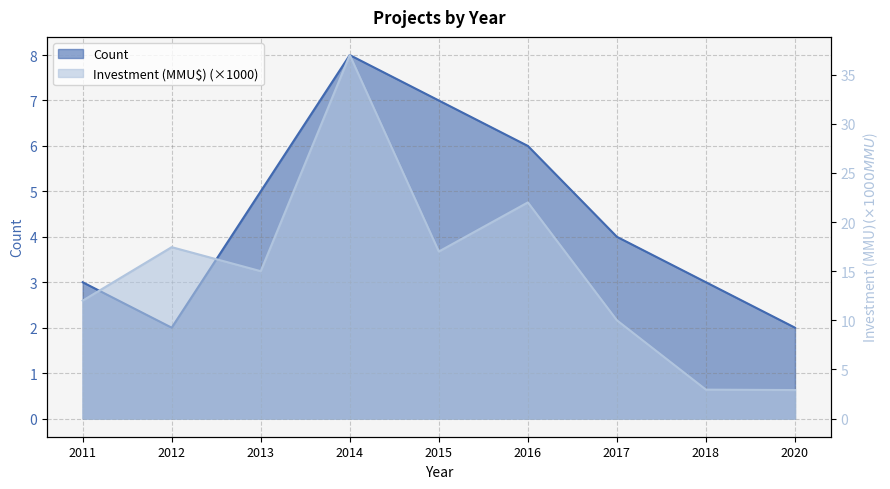

In Investment (MMU$), how many points are lower than both neighbors (excluding endpoints)?

2